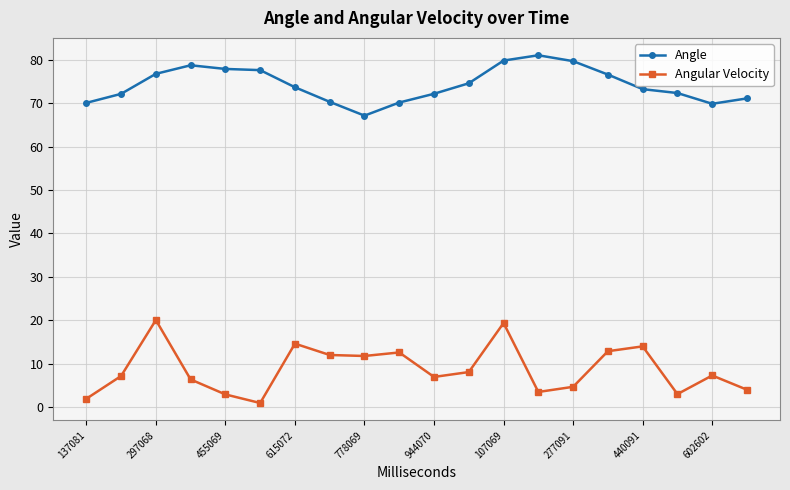

How many data points does each series have?

20